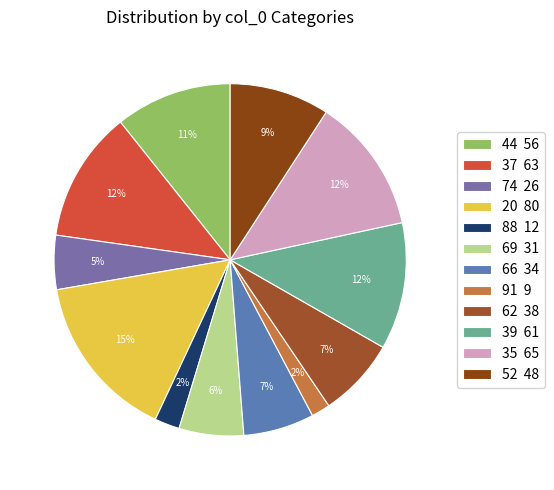

To the nearest percent, what is the average slice percentage?

8%